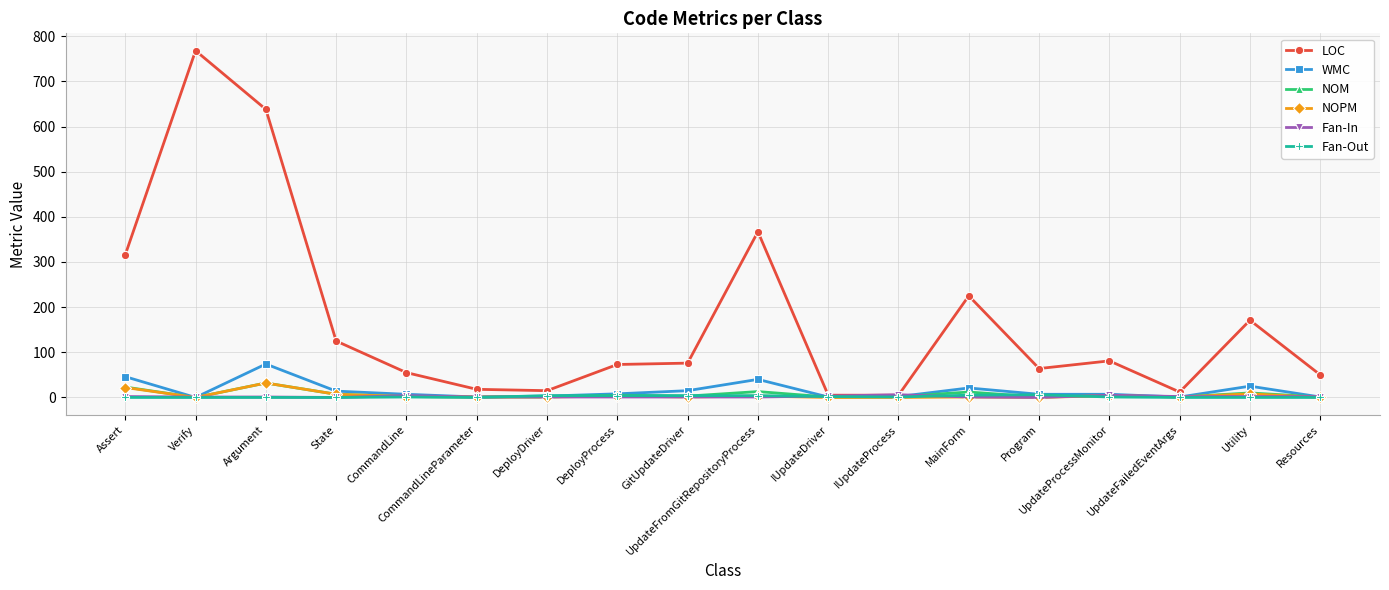

The value of LOC at CommandLine is 55. True or false?

True